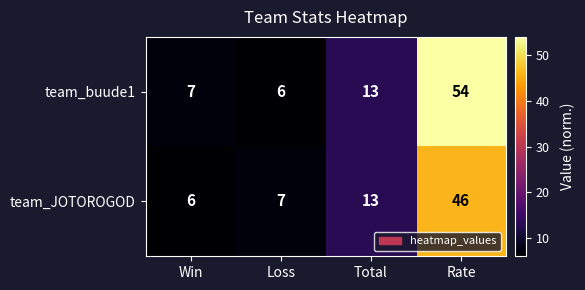

At which category does the chart reach its peak across all series?

Rate